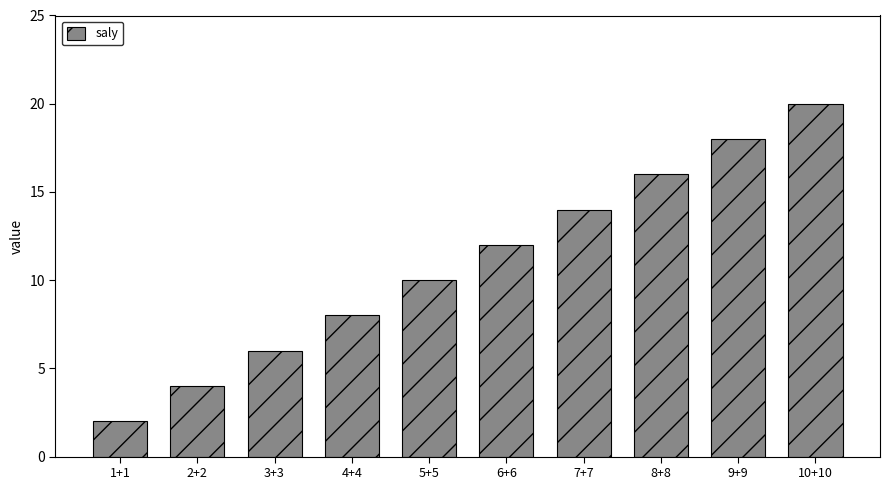

At which category does the chart reach its minimum across all series?

1+1